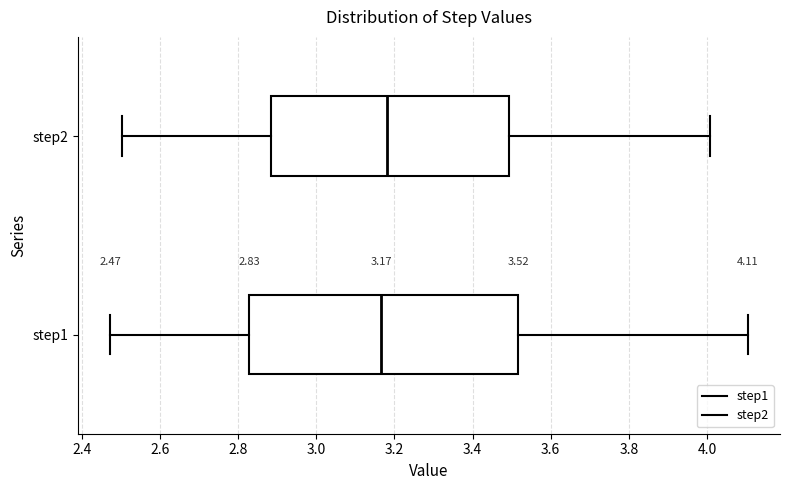

Comparing the boxes themselves (not the whiskers), which one is the widest?

step1